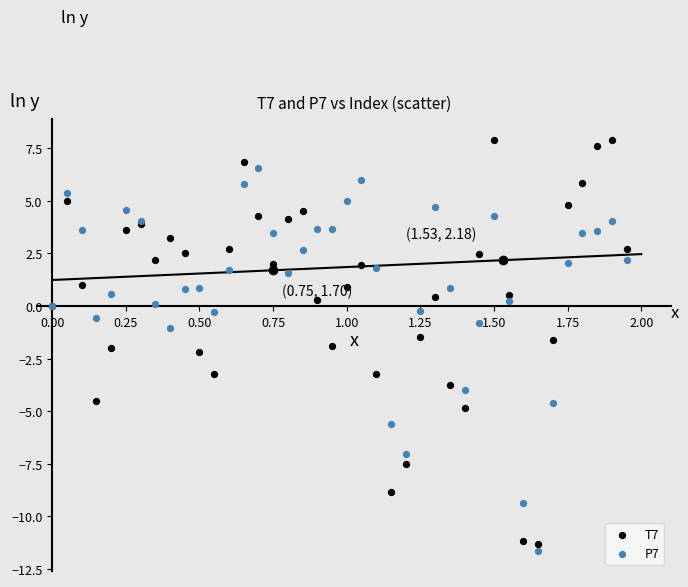

Which series contains the highest Y value?

T7